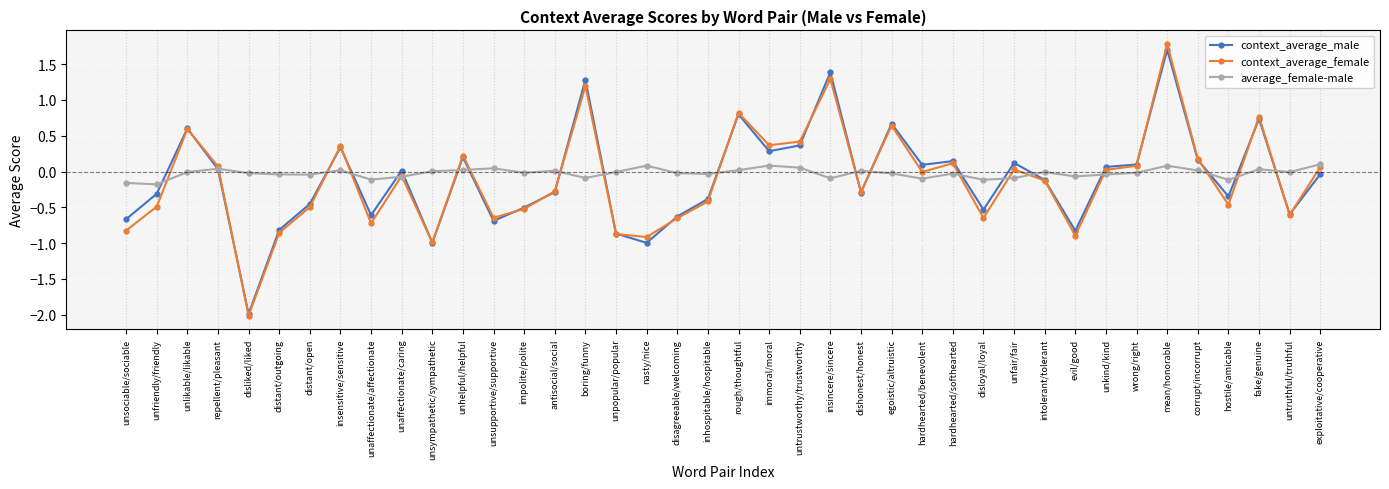

What is the greatest value displayed?

1.8